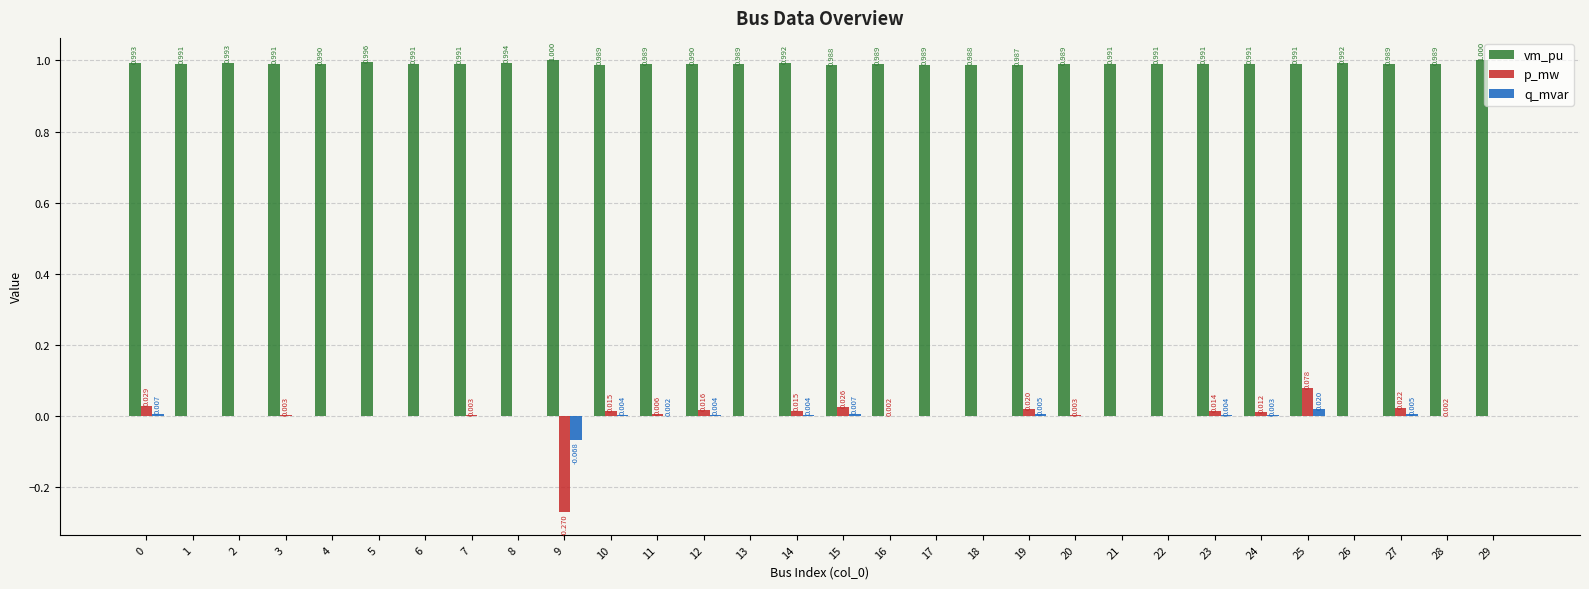

Is the value of p_mw at 23 greater than the value of q_mvar at 28?

Yes